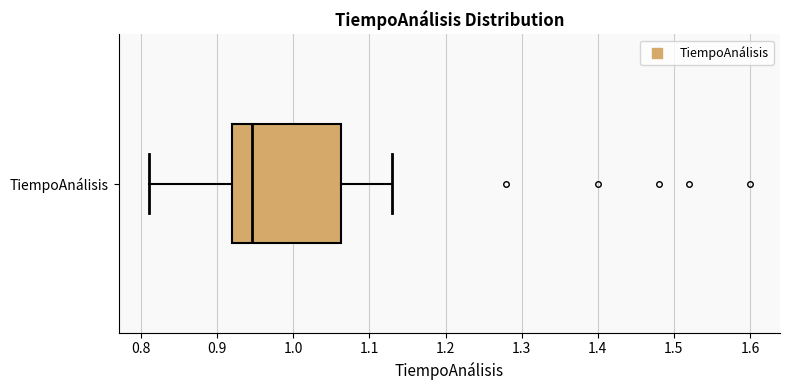

Read this box plot against the x-axis: the position of the median line, the range covered by the box, and the ends of both whiskers. The values are not printed on the chart, so give them approximately, as read against the axis.

median 0.95, box 0.92 to 1.06, whiskers 0.81 to 1.13